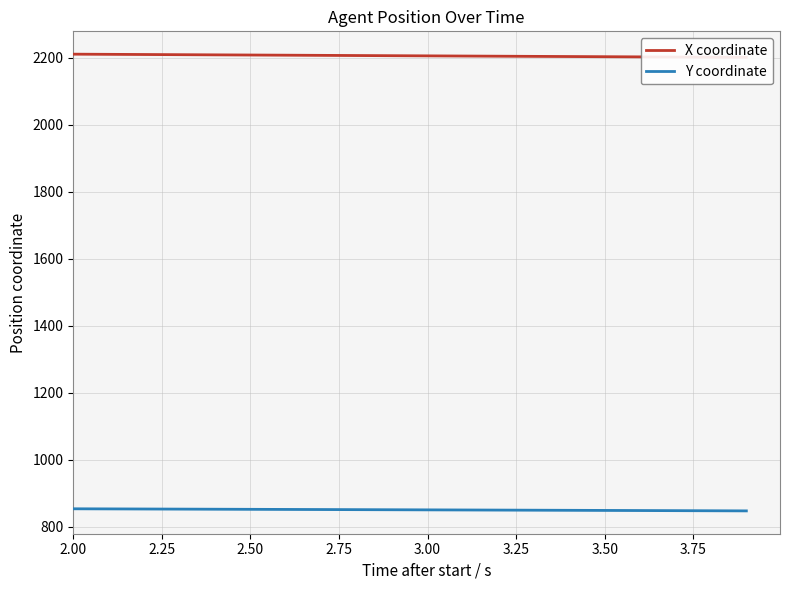

True or false: X coordinate and Y coordinate cross at least once.

False